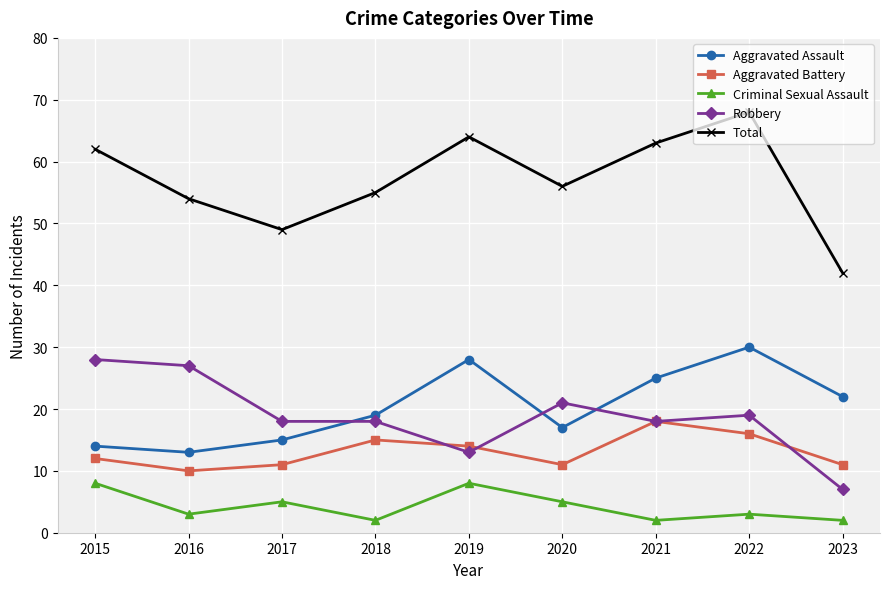

Is it true that Robbery equals 49 at 2015?

False